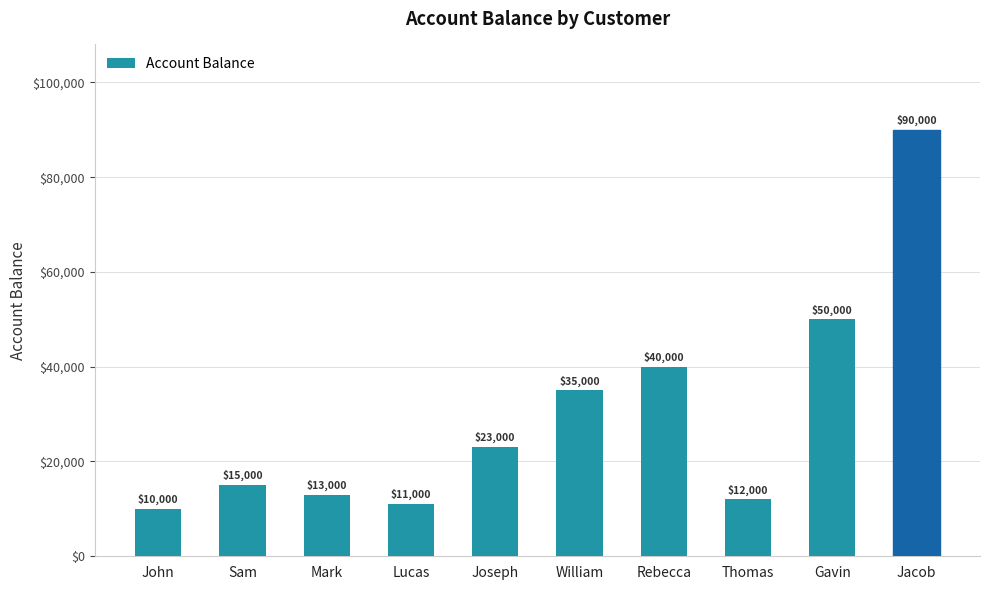

Reading left to right, transcribe all the data shown in this chart.

10000	15000	13000	11000	23000	35000	40000	12000	50000	90000